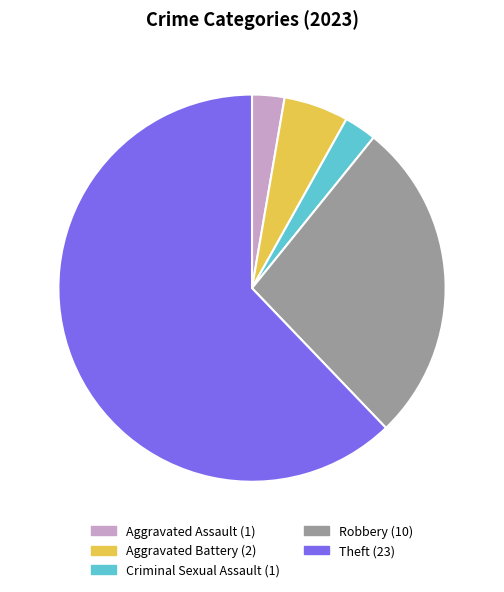

Which slice is the largest?

Theft